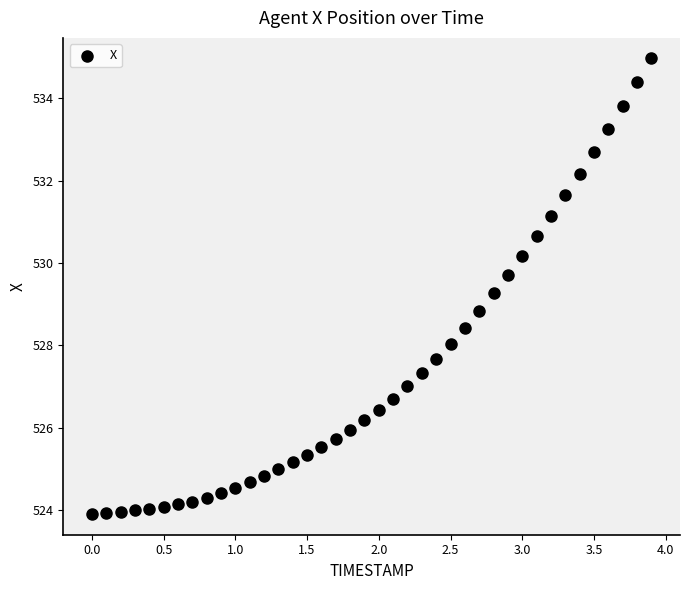

What is the range of Y values (max minus min)?

11.1